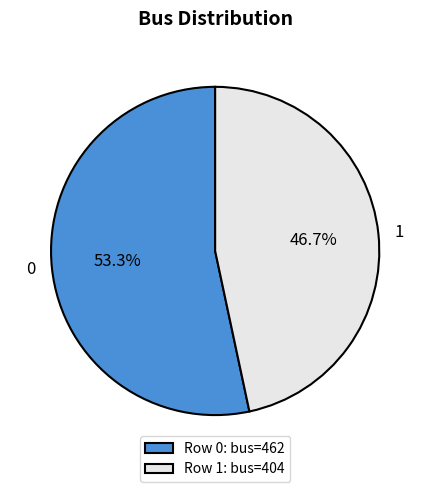

Rank the categories by value from highest to lowest.

Row 0: bus=462, Row 1: bus=404